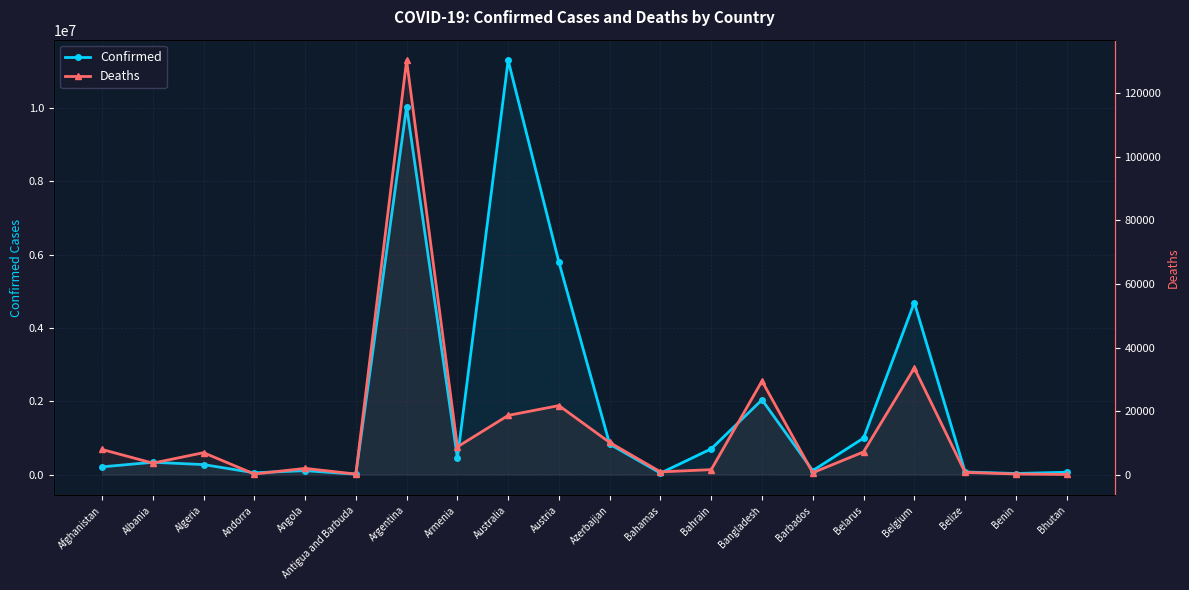

Between Afghanistan and Angola, which series saw the biggest shift?

Confirmed